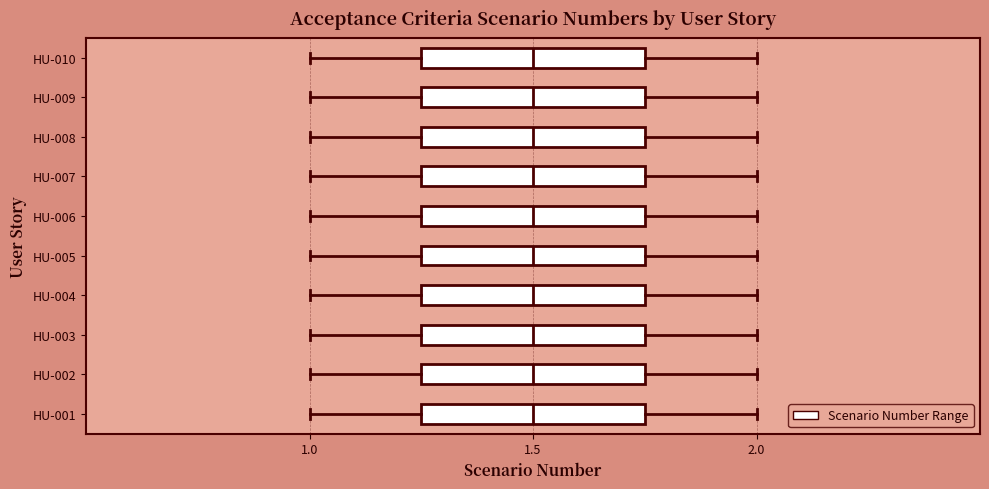

Reading bottom to top, read every box against the x-axis: the position of its median line, the range the box covers, and the ends of its whiskers. The values are not printed on the chart, so give them approximately, as read against the axis.

HU-001: median 1.50, box 1.25 to 1.75, whiskers 1.00 to 2.00
HU-002: median 1.50, box 1.25 to 1.75, whiskers 1.00 to 2.00
HU-003: median 1.50, box 1.25 to 1.75, whiskers 1.00 to 2.00
HU-004: median 1.50, box 1.25 to 1.75, whiskers 1.00 to 2.00
HU-005: median 1.50, box 1.25 to 1.75, whiskers 1.00 to 2.00
HU-006: median 1.50, box 1.25 to 1.75, whiskers 1.00 to 2.00
HU-007: median 1.50, box 1.25 to 1.75, whiskers 1.00 to 2.00
HU-008: median 1.50, box 1.25 to 1.75, whiskers 1.00 to 2.00
HU-009: median 1.50, box 1.25 to 1.75, whiskers 1.00 to 2.00
HU-010: median 1.50, box 1.25 to 1.75, whiskers 1.00 to 2.00